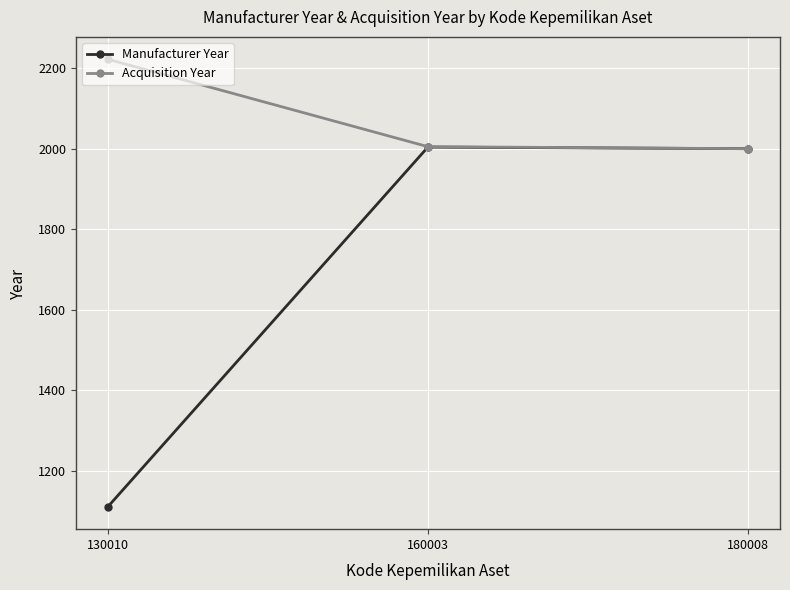

Where is Acquisition Year nearest to the value 2111?

160003